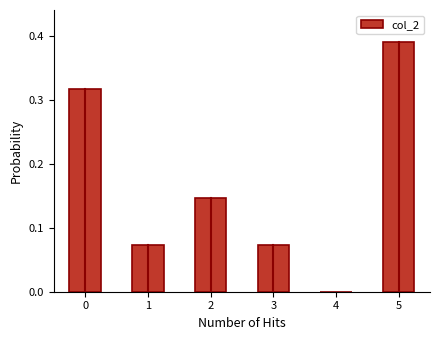

Is it true that the value at 1 is 0.0?

False